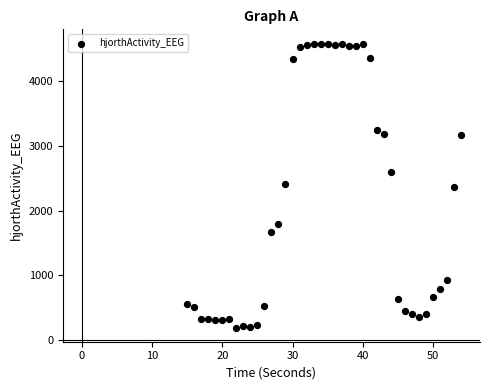

What is the range of Y values (max minus min)?

4395.2